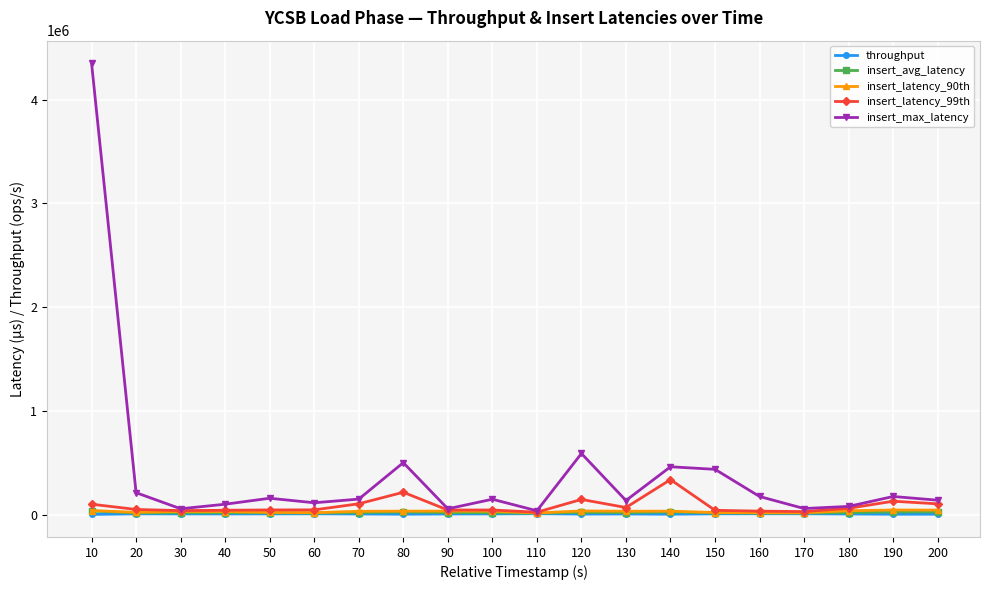

Which series has the largest total across all categories?

insert_max_latency